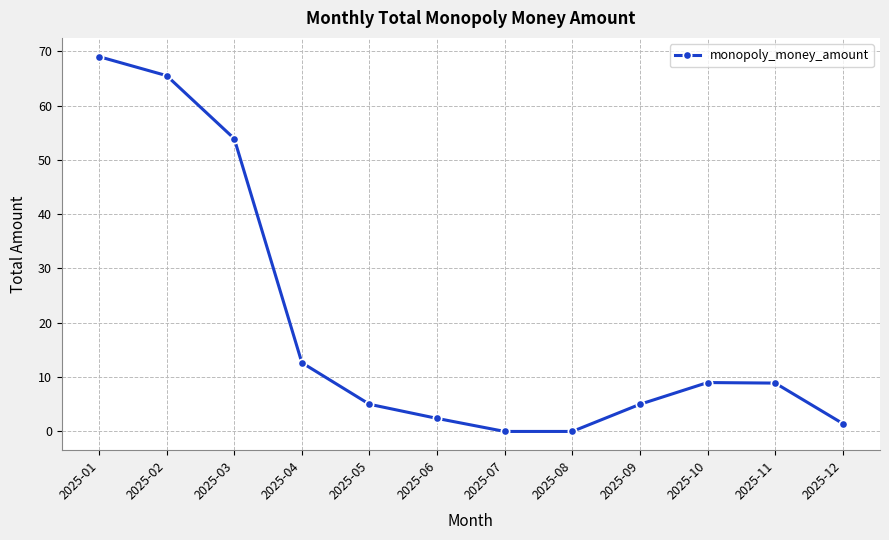

Is it true that the value at 2025-01 is 120.8?

False